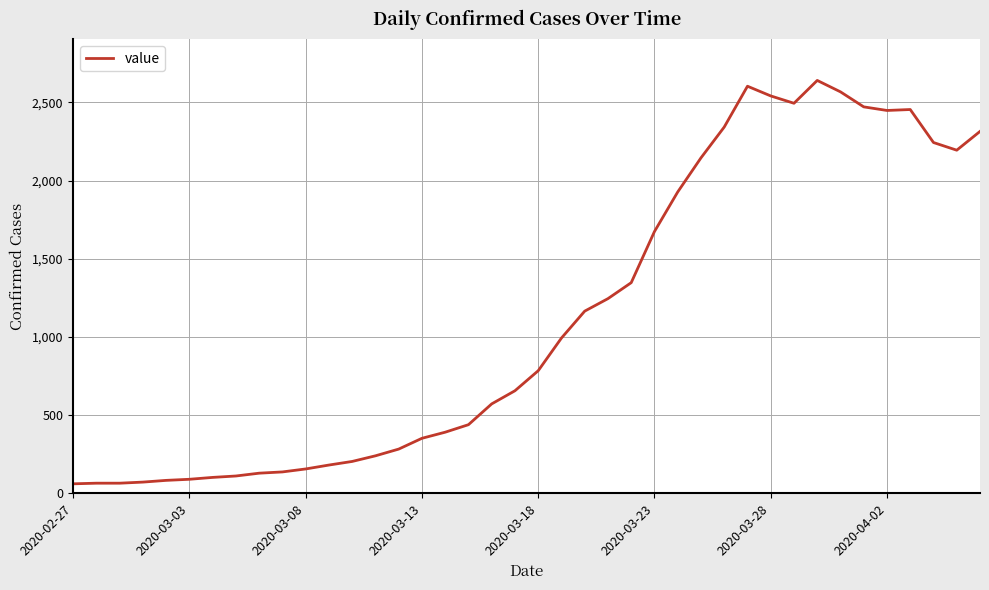

What is the smallest value displayed?

61